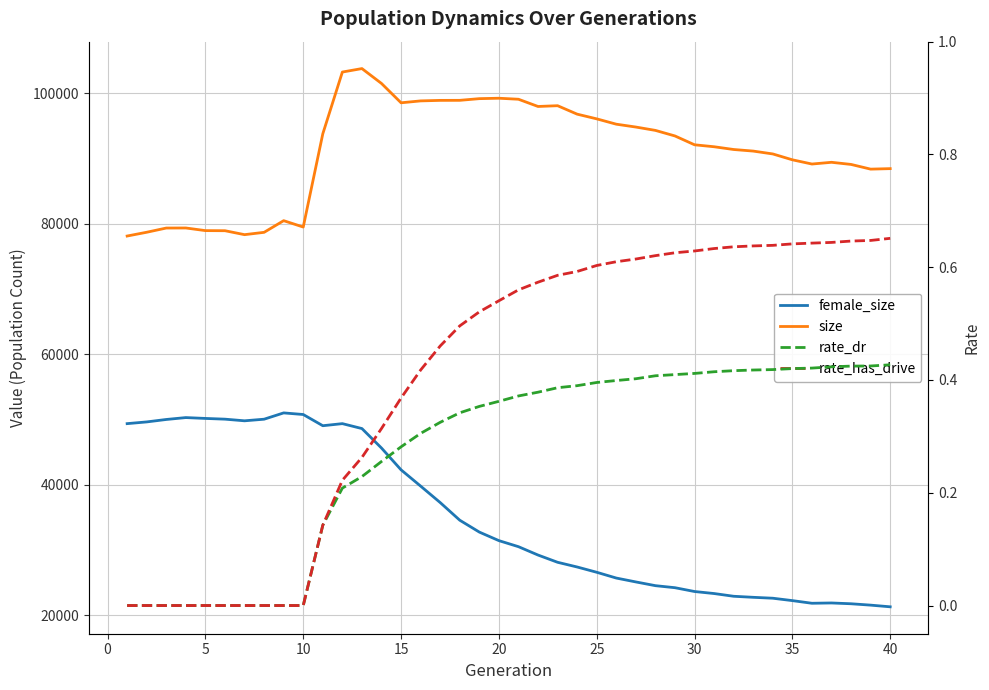

Rank the series at 25 from lowest to highest value.

rate_dr, rate_has_drive, female_size, size